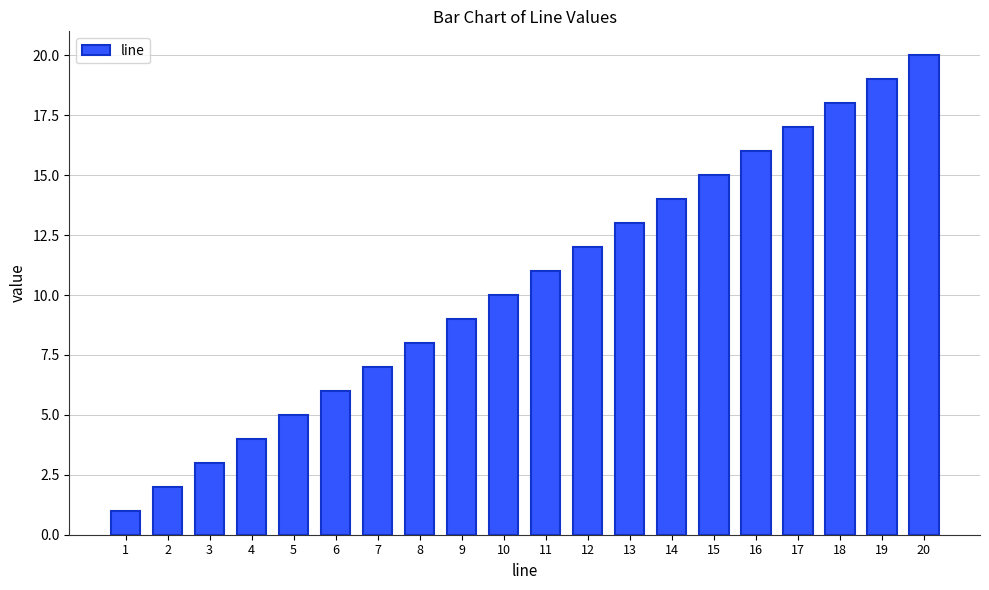

What is the maximum value shown in the chart?

20